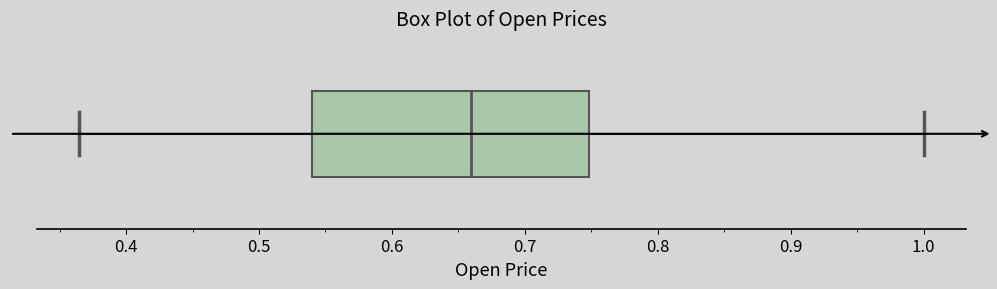

Transcribe this box plot: give where the median line is, the range the box spans, and where the two whiskers end, as read against the x-axis. The values are not printed on the chart, so give them approximately, as read against the axis.

median 0.66, box 0.54 to 0.75, whiskers 0.36 to 1.00